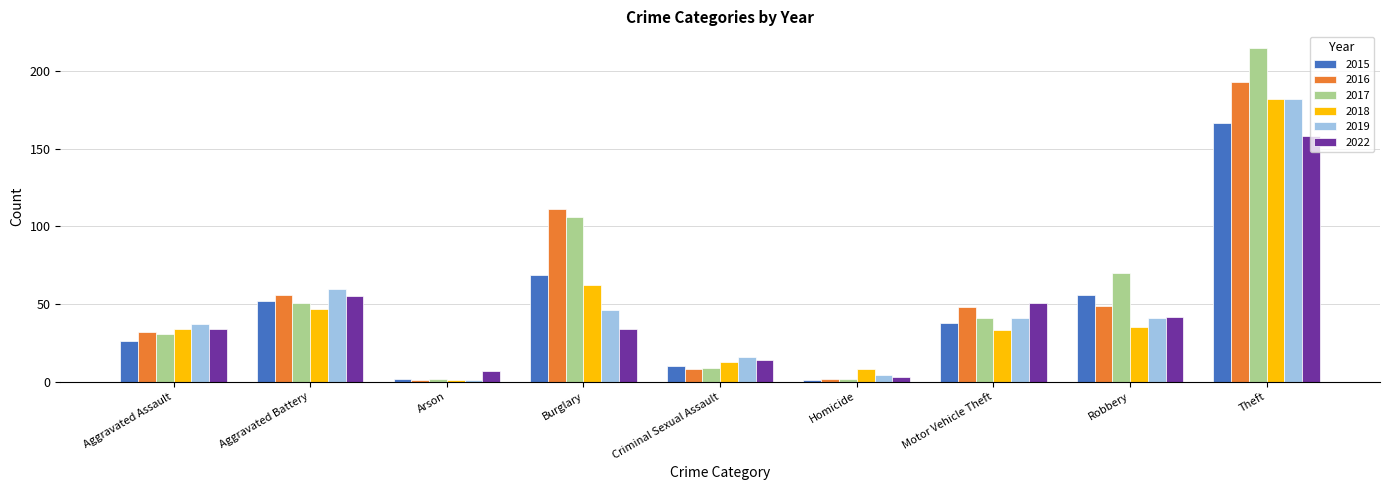

Is it true that 2019 equals 242 at Theft?

False